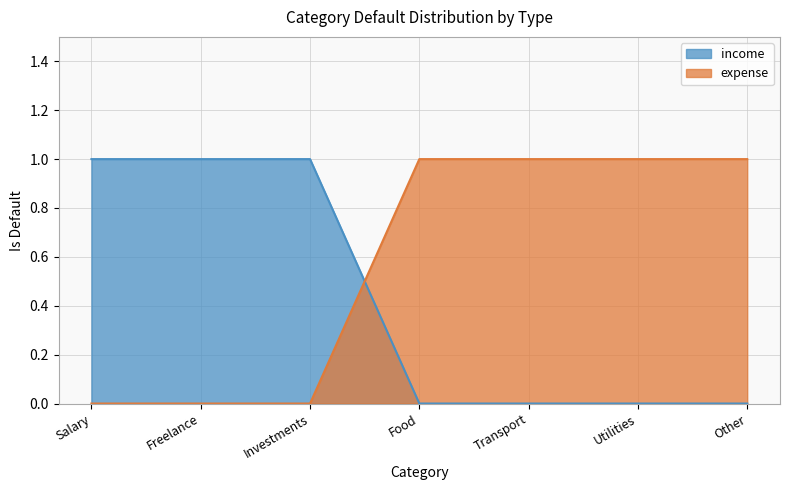

What are all the series names shown in the legend?

income, expense